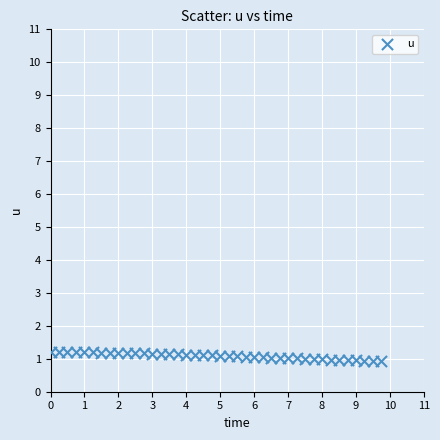

What is the range of Y values (max minus min)?

0.3